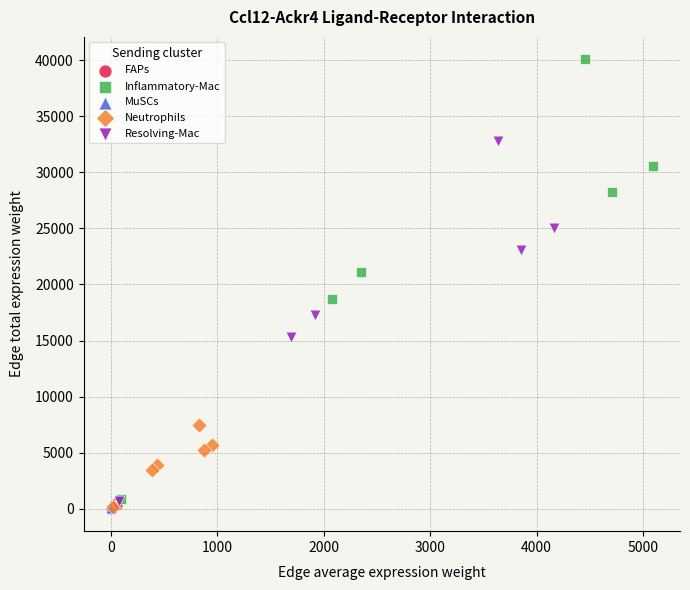

Which series has the widest spread of Y values?

Inflammatory-Mac